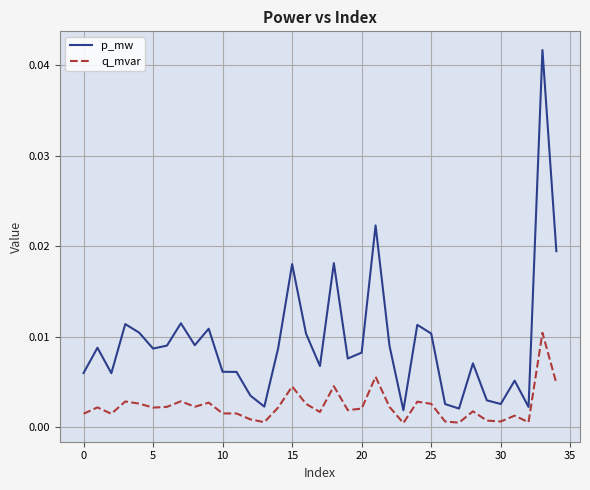

Rank the series by their average value, from lowest to highest.

q_mvar, p_mw